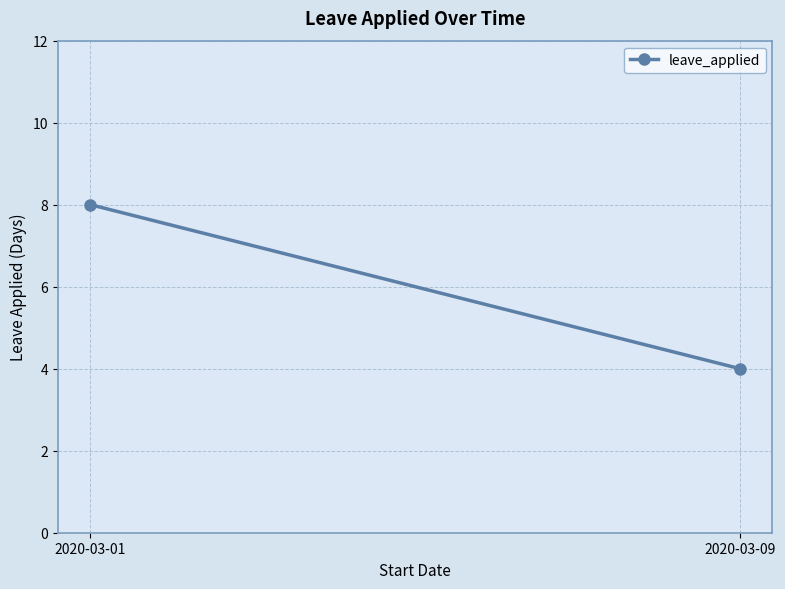

What is the sum of the values at 2020-03-09 and 2020-03-01?

12